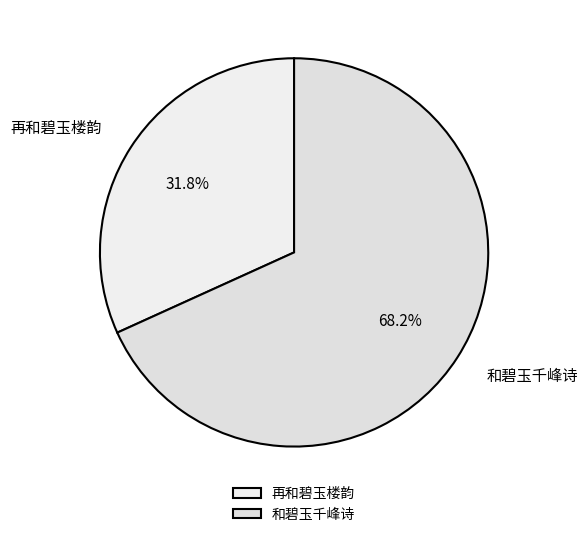

Count the number of slices in the pie.

2